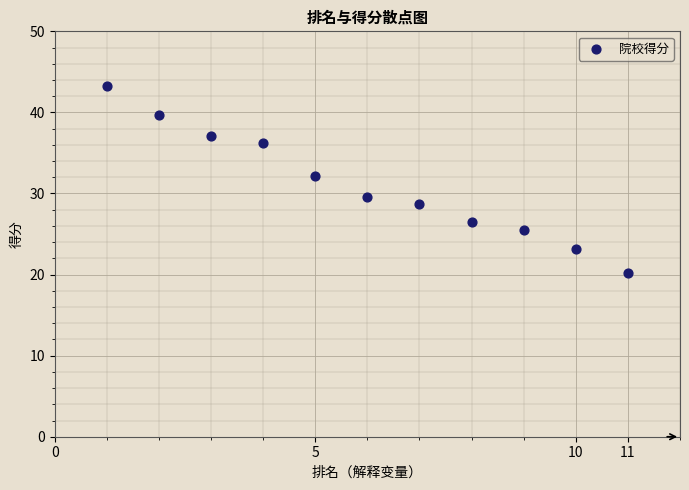

What is the average Y value?

31.1